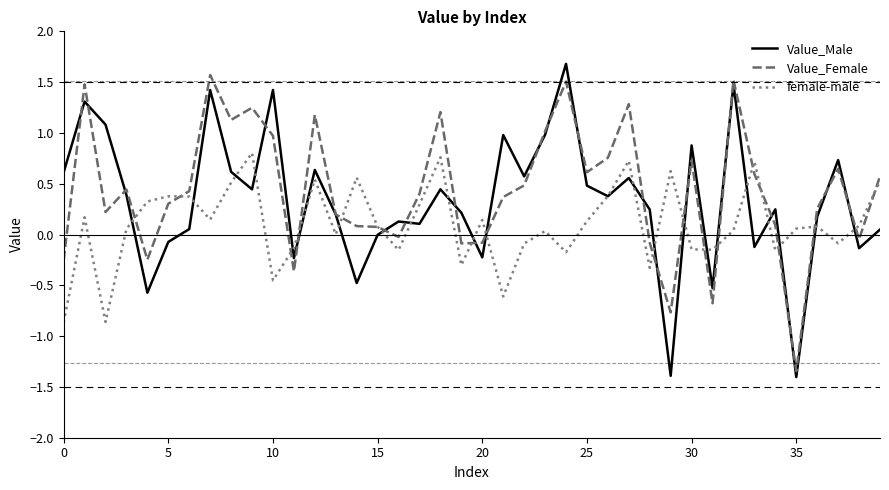

What is the maximum value shown in the chart?

1.7